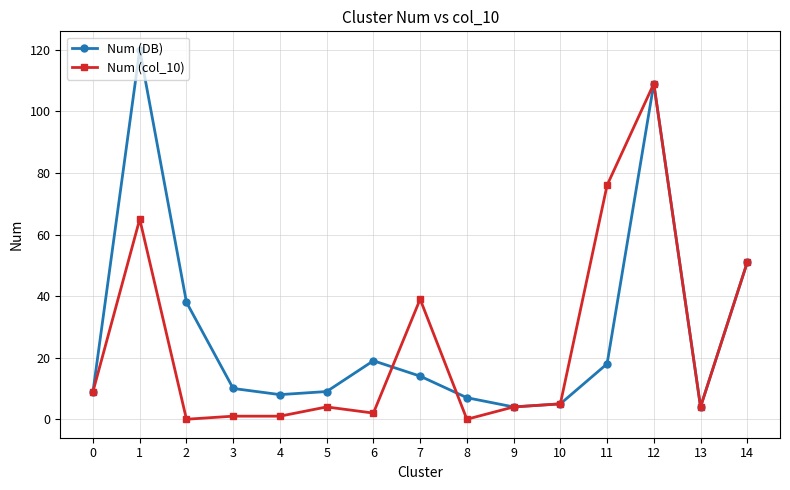

True or false: Num (col_10) has more than 0 interior local peaks.

True